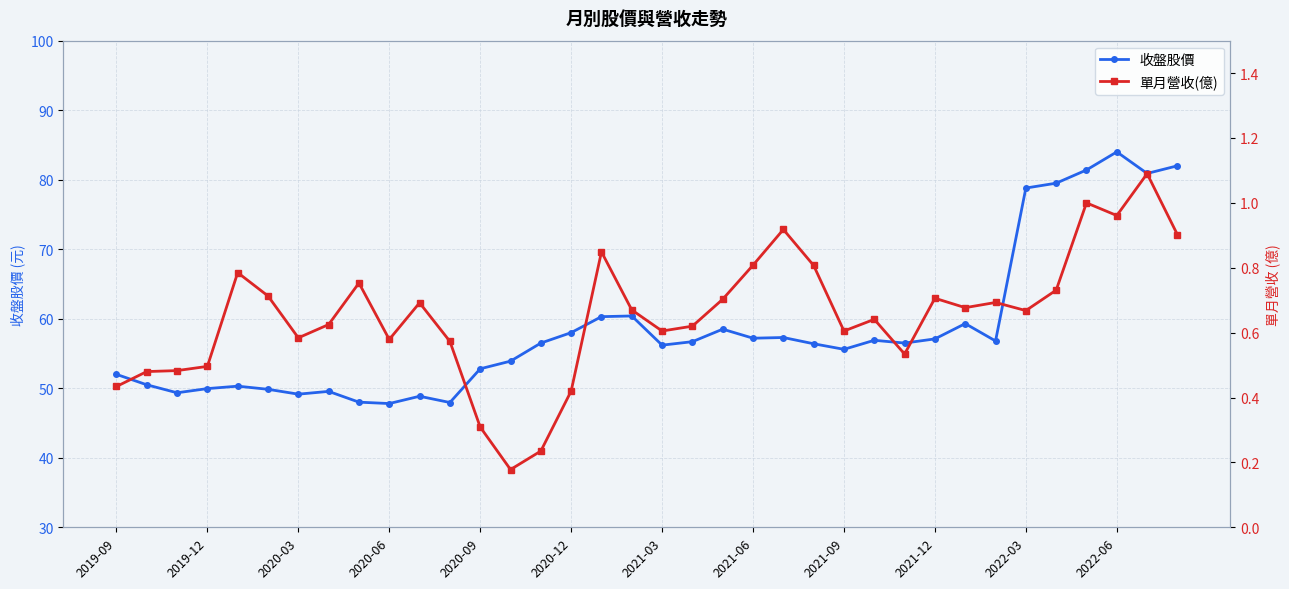

The 收盤股價 series shows 82.0 at 35. True or false?

True